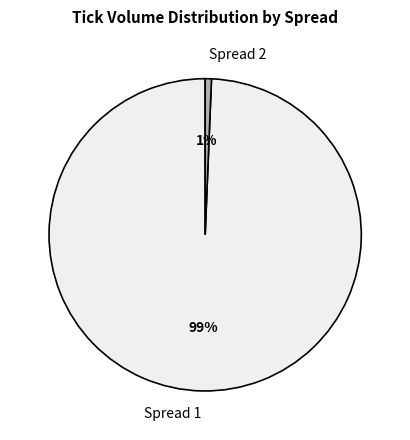

Do Spread 1 and Spread 2 together represent more than half of the pie?

Yes